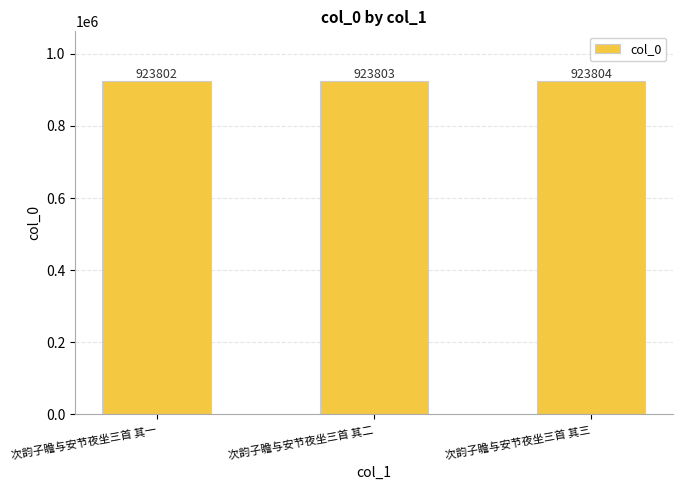

Reading left to right, extract all data points from this chart.

次韵子瞻与安节夜坐三首 其一=923802	次韵子瞻与安节夜坐三首 其二=923803	次韵子瞻与安节夜坐三首 其三=923804